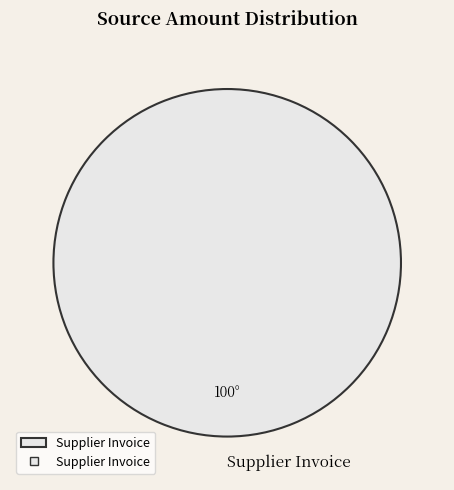

The Supplier Invoice slice represents 100% of the pie. True or false?

True